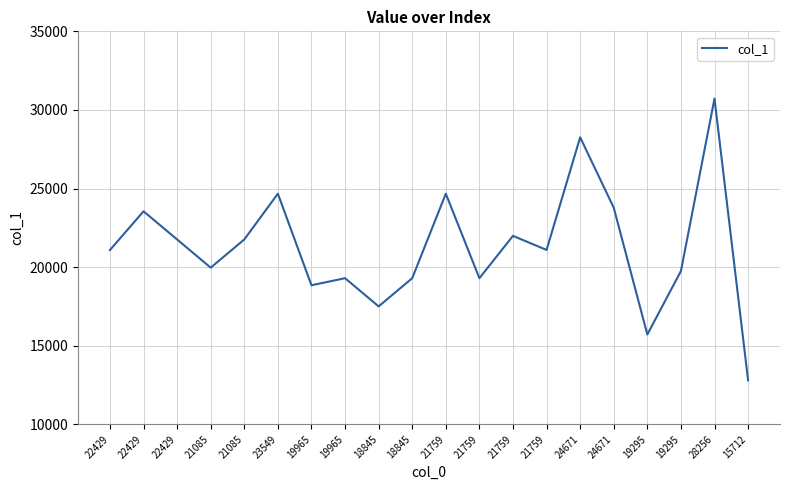

What is the change in value from 21759 to 15712?

-6494